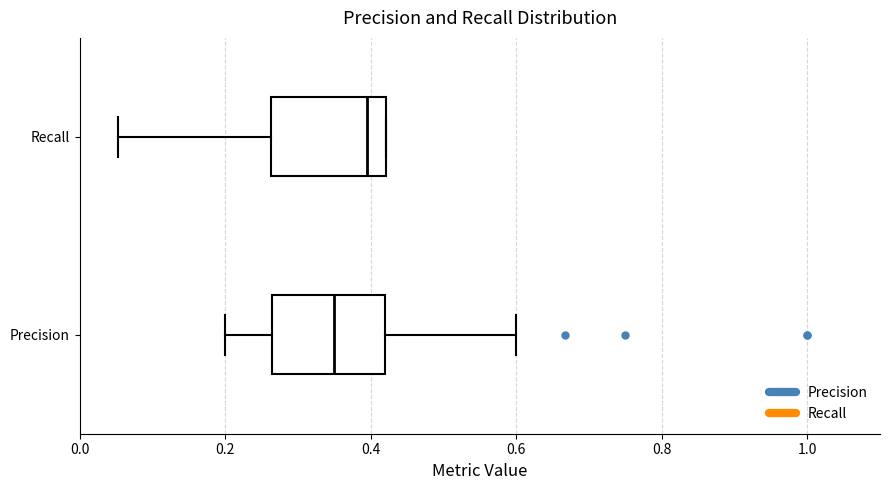

Reading bottom to top, read every box against the x-axis: the position of its median line, the range the box covers, and the ends of its whiskers. The values are not printed on the chart, so give them approximately, as read against the axis.

Precision: median 0.34, box 0.26 to 0.42, whiskers 0.20 to 0.60
Recall: median 0.40, box 0.26 to 0.42, whiskers 0.06 to 0.42